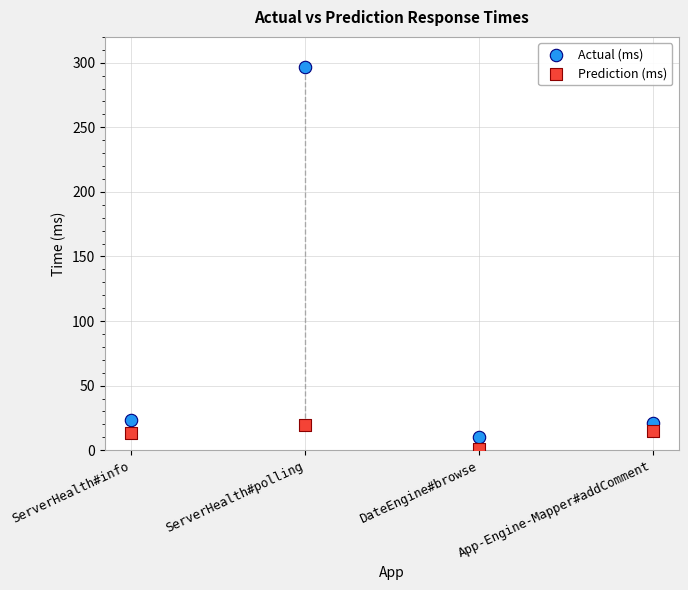

Which series reaches the maximum Y coordinate?

Actual (ms)